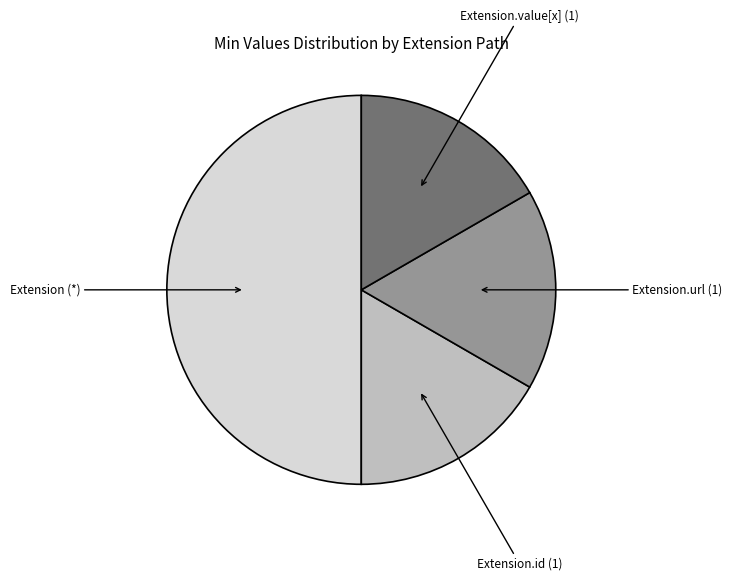

Is there a majority slice in this chart?

No